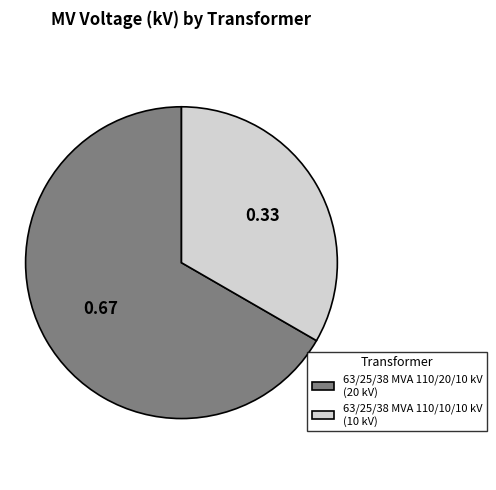

Is the sum of 63/25/38 MVA 110/20/10 kV (20 kV) and 63/25/38 MVA 110/10/10 kV (10 kV) greater than half?

Yes